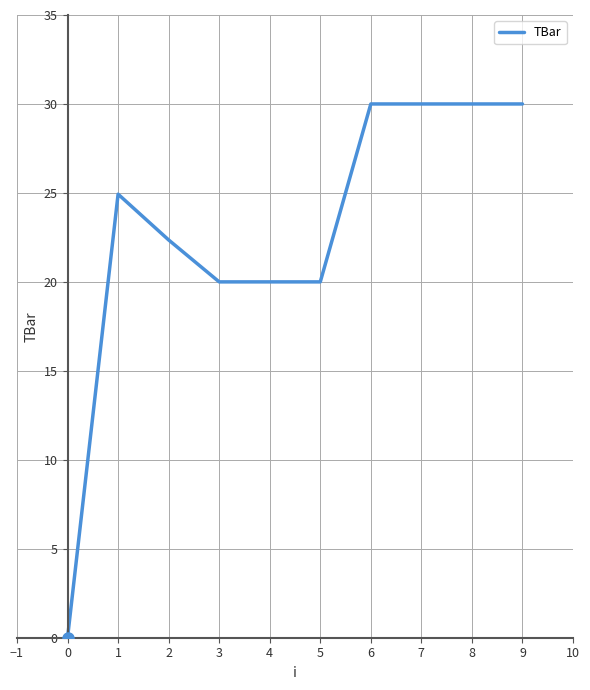

What is the ratio of the value at 9 to the value at 2?

1.3